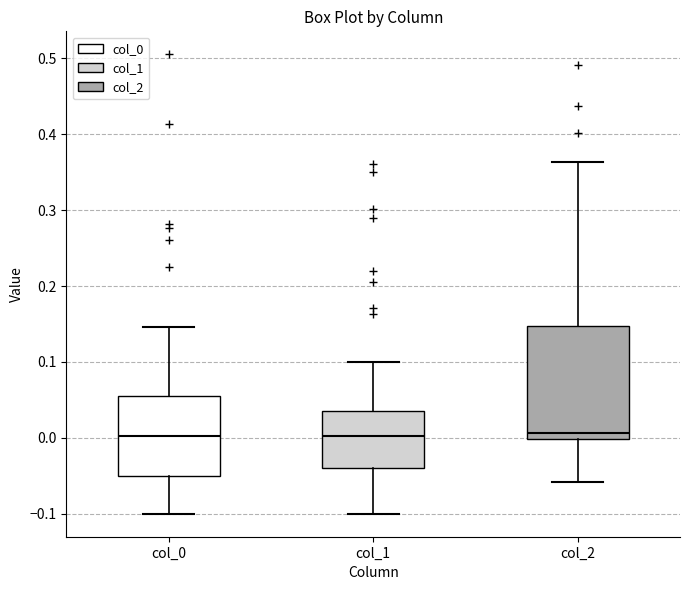

Reading left to right, transcribe this box plot: for each box, give where its median line is, the range the box spans, and where its two whiskers end, as read against the y-axis. The values are not printed on the chart, so give them approximately, as read against the axis.

col_0: median 0.00, box -0.05 to 0.06, whiskers -0.10 to 0.15
col_1: median 0.00, box -0.04 to 0.04, whiskers -0.10 to 0.10
col_2: median 0.01, box 0.00 to 0.15, whiskers -0.06 to 0.36